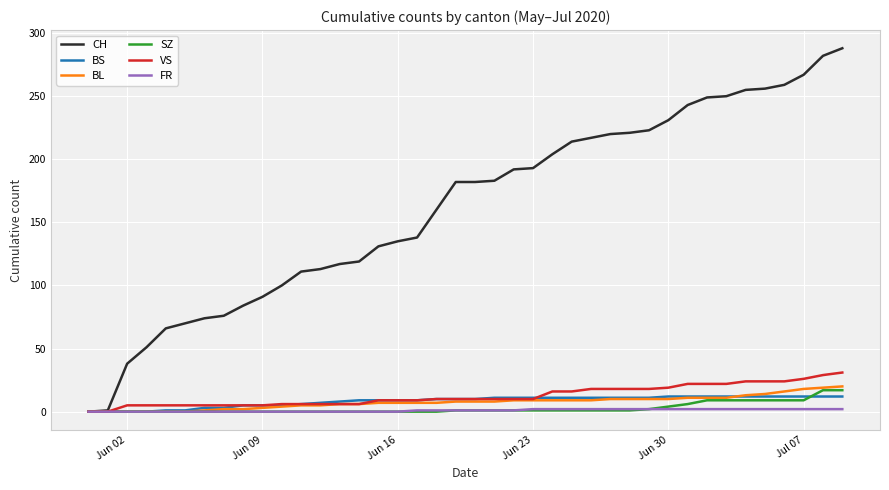

Which series has the largest range (max minus min)?

CH